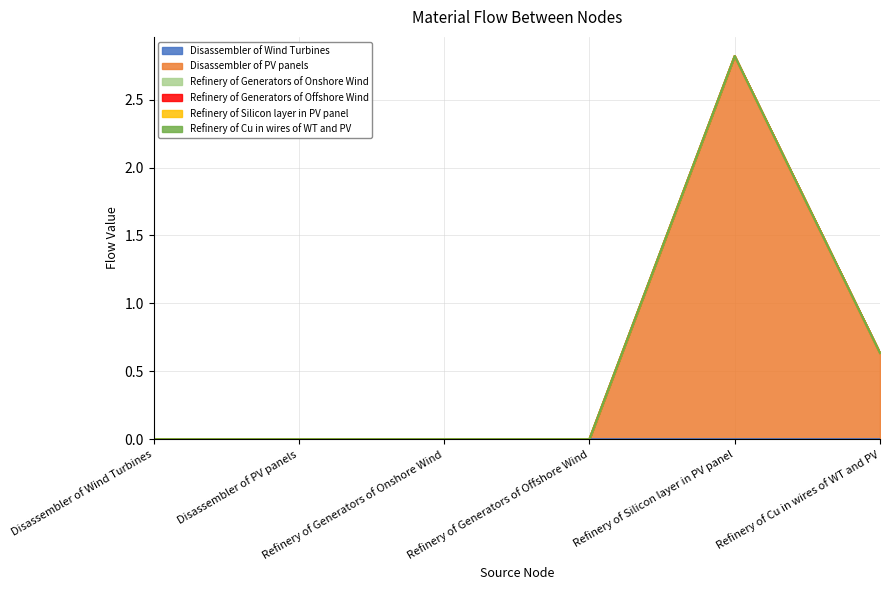

Does the chart display data point markers on the line(s)?

No